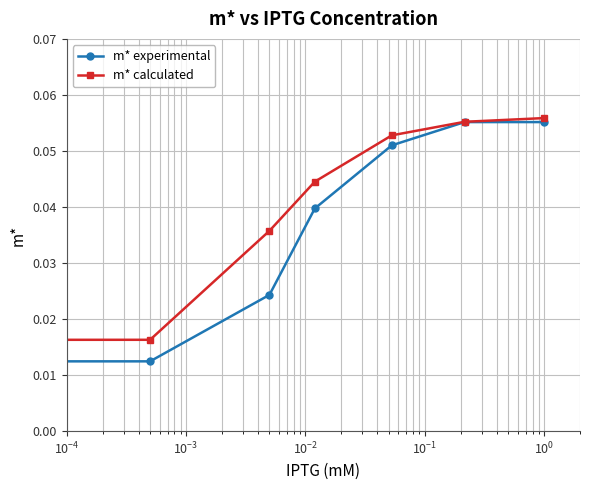

Count the m* calculated values in the range 0 to 1.

7